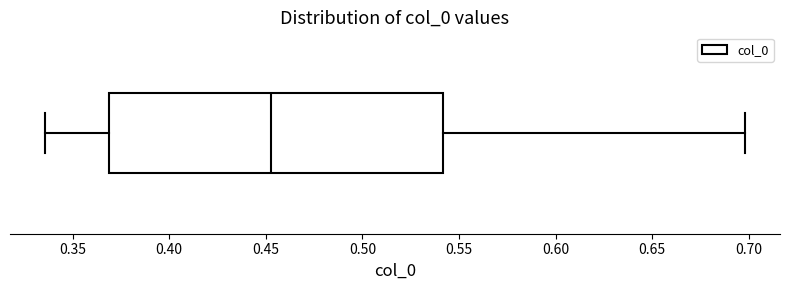

Read this box plot against the x-axis: the position of the median line, the range covered by the box, and the ends of both whiskers. The values are not printed on the chart, so give them approximately, as read against the axis.

median 0.455, box 0.370 to 0.540, whiskers 0.335 to 0.700